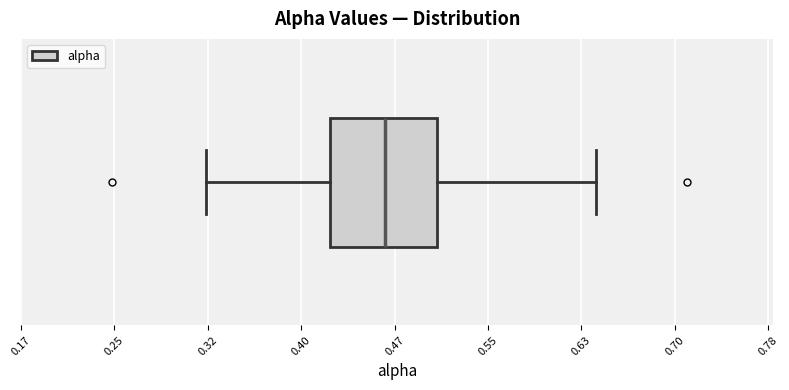

Where does the median line of the box sit on the x-axis? The values are not printed on the chart, so give them approximately, as read against the axis.

0.47